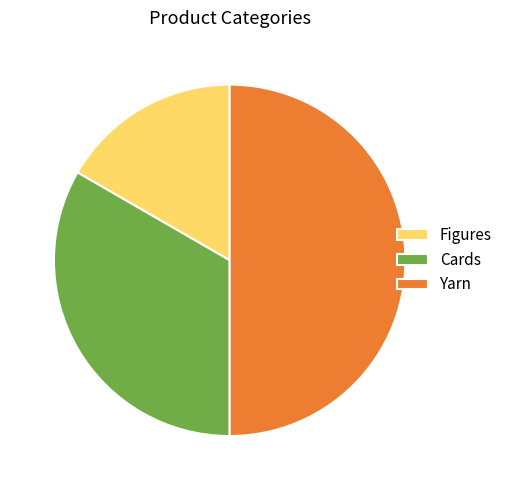

How many slices are in this pie chart?

3